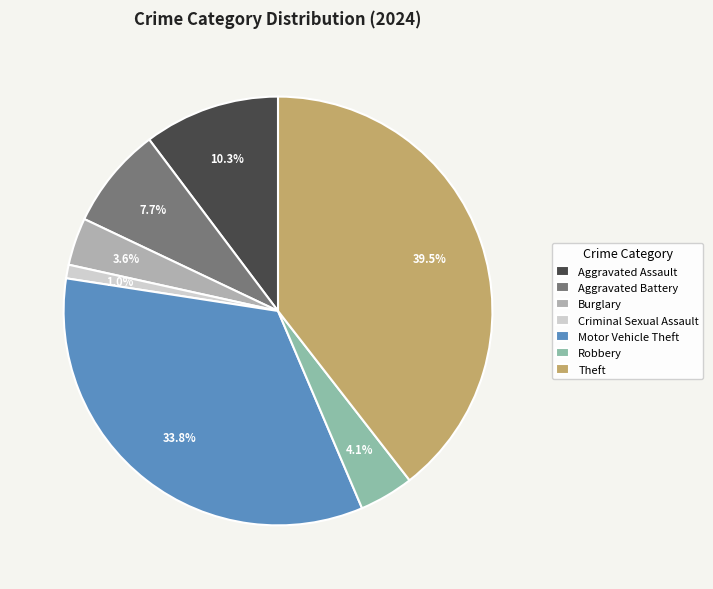

Is there any slice that represents more than half of the pie?

No